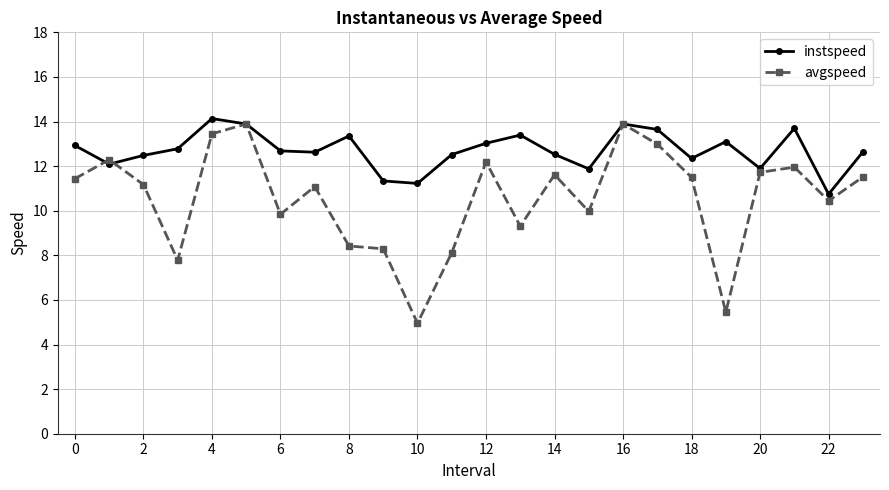

True or false: avgspeed has more than 1 points higher than both neighbors.

True